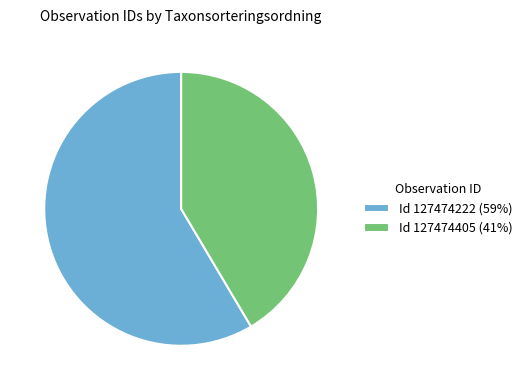

Do Id 127474405 (41%) and Id 127474222 (59%) together represent more than half of the pie?

Yes